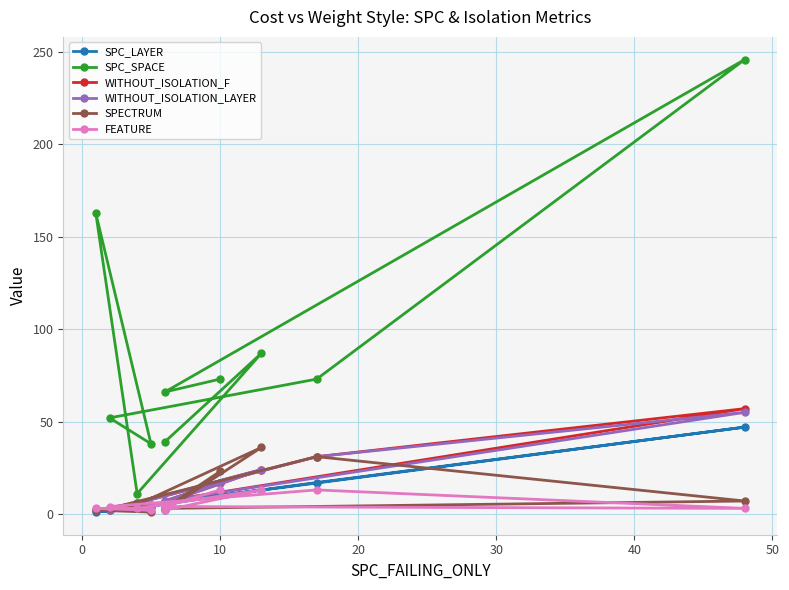

In SPC_SPACE, how many points are higher than both neighbors (excluding endpoints)?

3